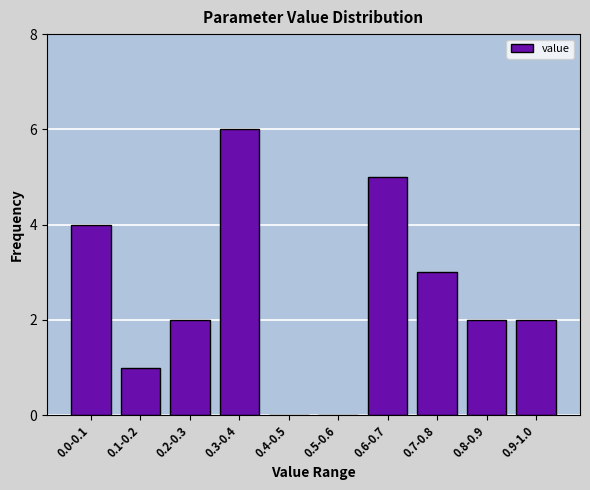

Reading left to right, extract all data points from this chart.

0.0-0.1=4	0.1-0.2=1	0.2-0.3=2	0.3-0.4=6	0.4-0.5=0	0.5-0.6=0	0.6-0.7=5	0.7-0.8=3	0.8-0.9=2	0.9-1.0=2